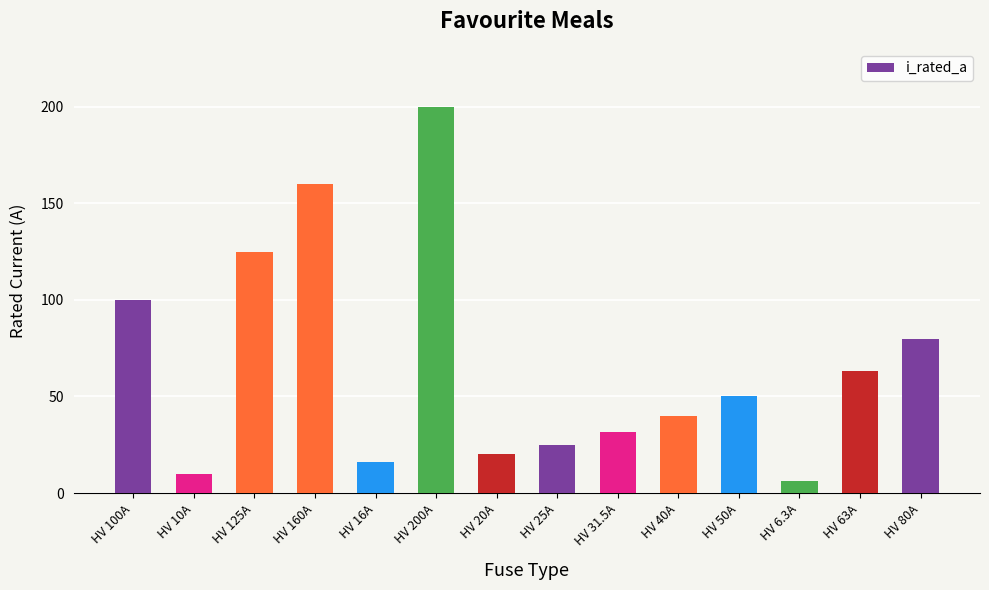

List the labels in order of value, smallest first.

HV 6.3A, HV 10A, HV 16A, HV 20A, HV 25A, HV 31.5A, HV 40A, HV 50A, HV 63A, HV 80A, HV 100A, HV 125A, HV 160A, HV 200A